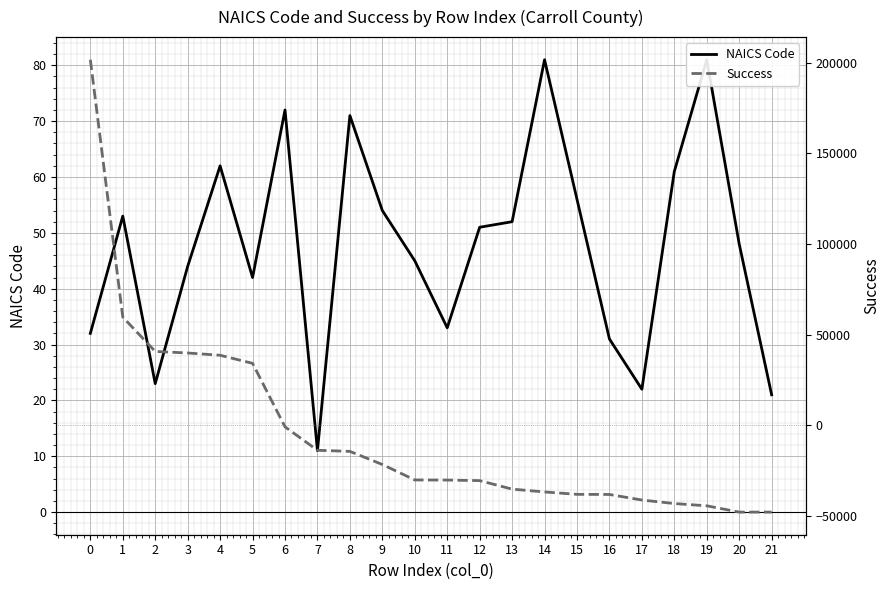

How many distinct data groups are displayed?

2